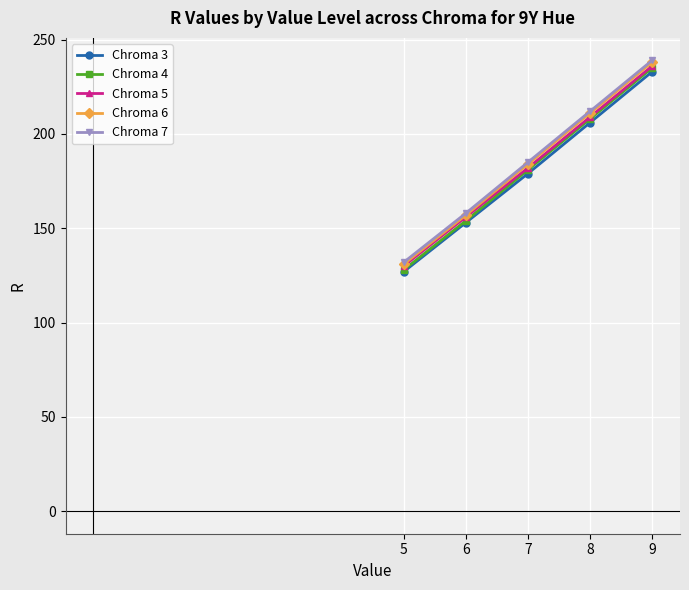

Reading left to right, what are all the values shown in this chart?

Chroma 3: 5=127	6=153	7=179	8=206	9=233
Chroma 4: 5=128	6=154	7=181	8=208	9=235
Chroma 5: 5=130	6=156	7=182	8=209	9=236
Chroma 6: 5=131	6=157	7=184	8=211	9=238
Chroma 7: 5=132	6=158	7=185	8=212	9=239